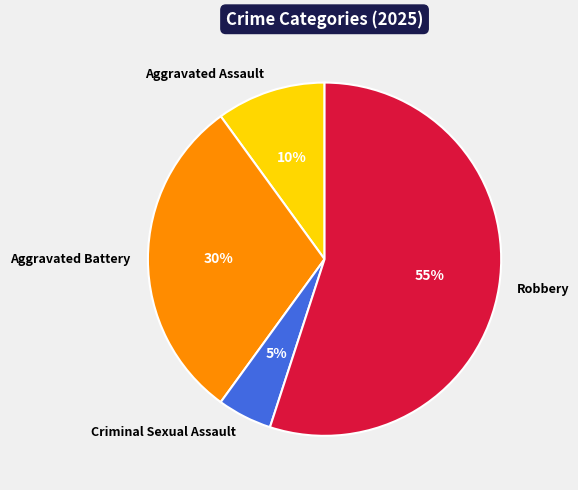

What percentage is the Aggravated Assault slice, to the nearest percent?

10%